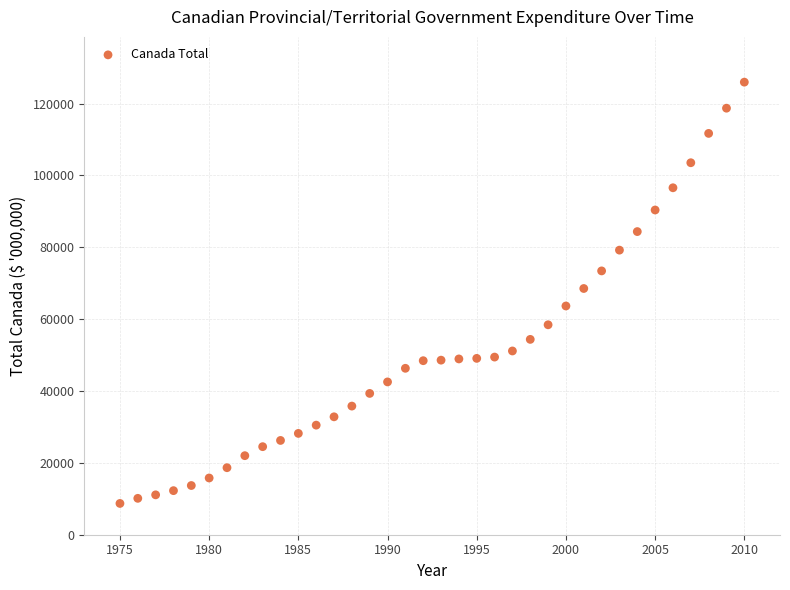

What is the range of X values (max minus min)?

35.0